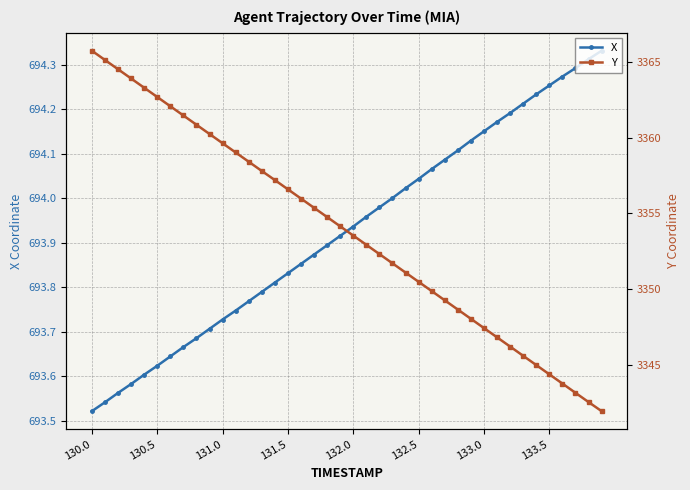

True or false: X and Y cross at least once.

False